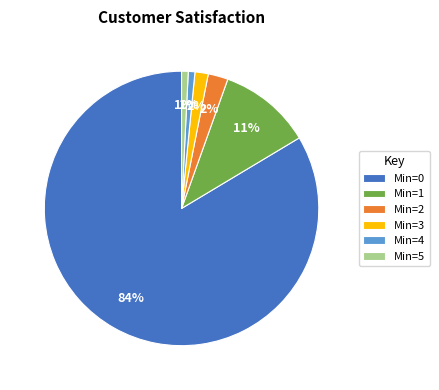

To the nearest percent, what is the average slice percentage?

17%